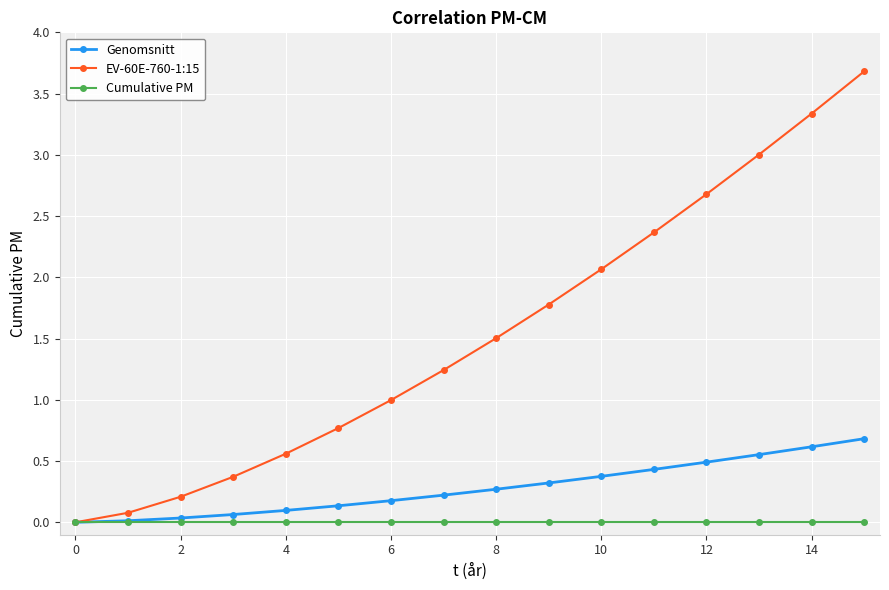

Does the chart have visible grid lines?

Yes